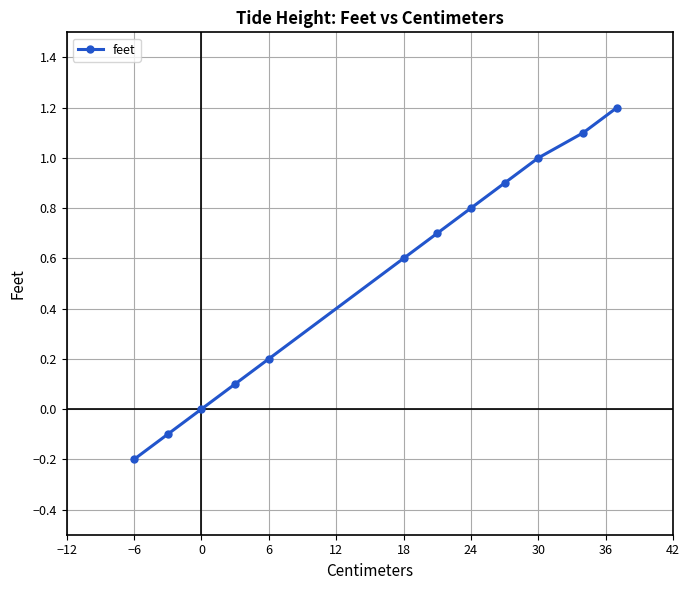

What is the average value?

0.5